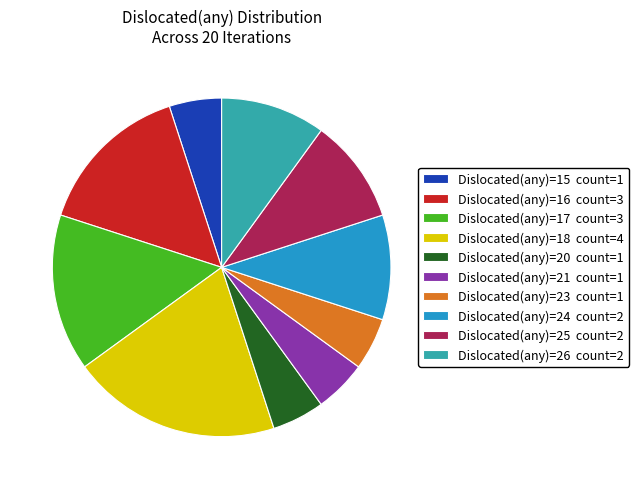

Does any single category account for the majority?

No